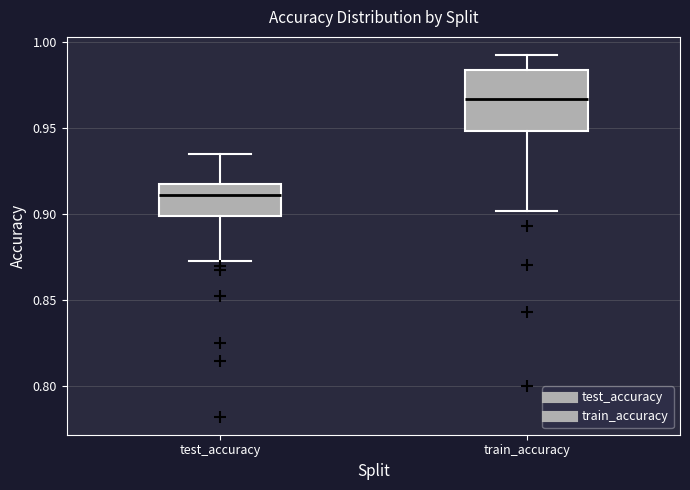

Reading left to right, transcribe this box plot: for each box, give where its median line is, the range the box spans, and where its two whiskers end, as read against the y-axis. The values are not printed on the chart, so give them approximately, as read against the axis.

test_accuracy: median 0.910, box 0.900 to 0.915, whiskers 0.875 to 0.935
train_accuracy: median 0.965, box 0.950 to 0.985, whiskers 0.900 to 0.990